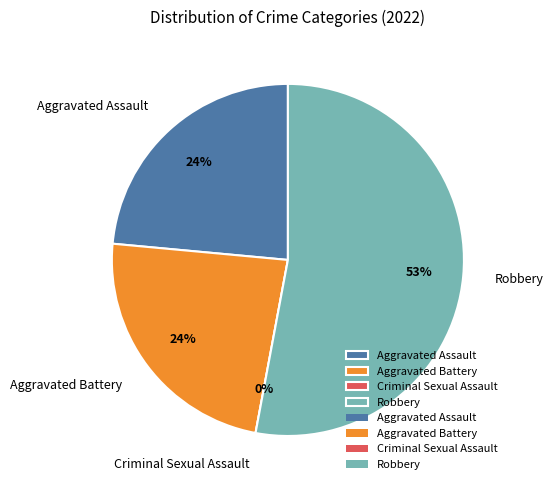

The Robbery slice represents 46% of the pie. True or false?

False